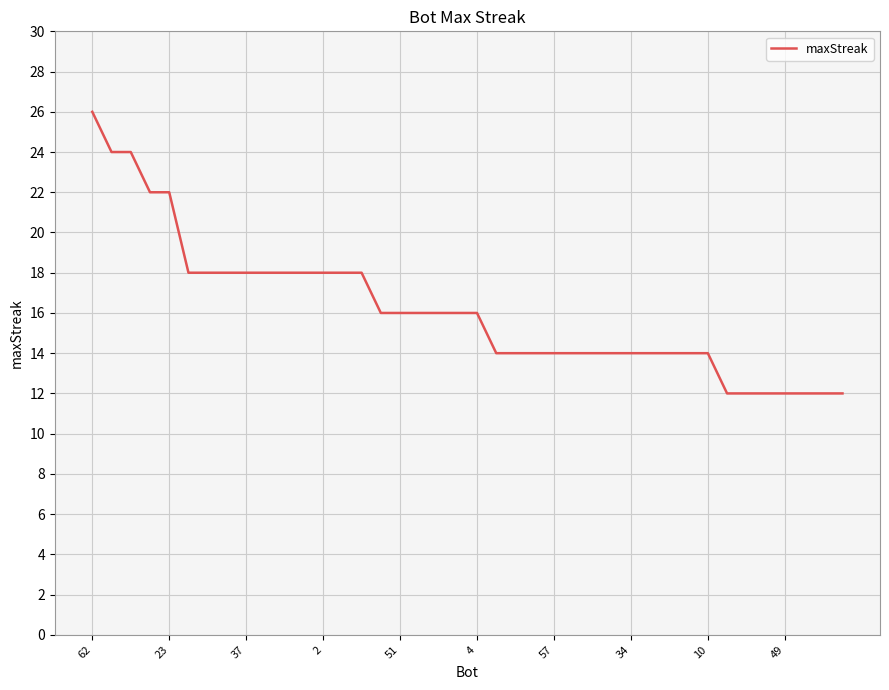

What is the maximum value shown in the chart?

26